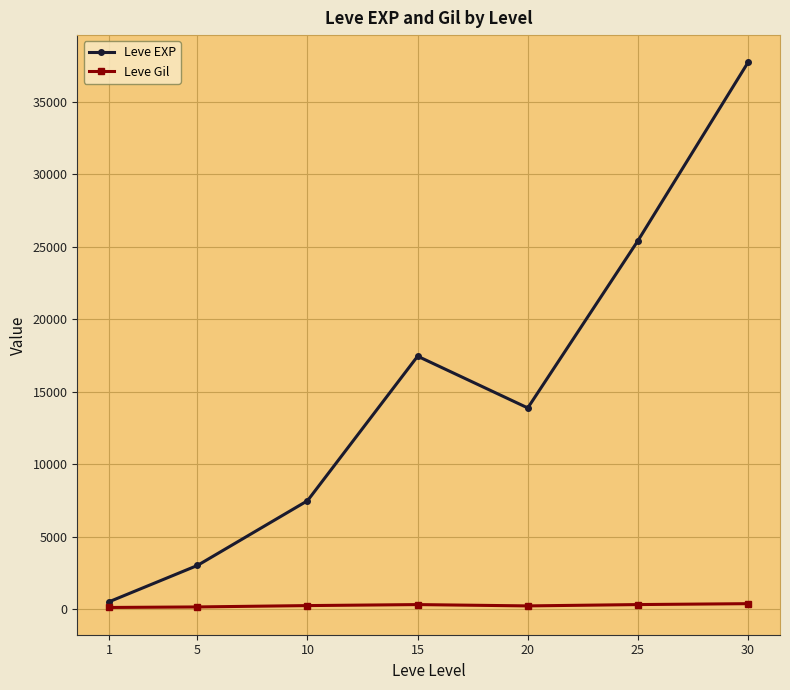

True or false: Leve EXP and Leve Gil cross at least once.

False